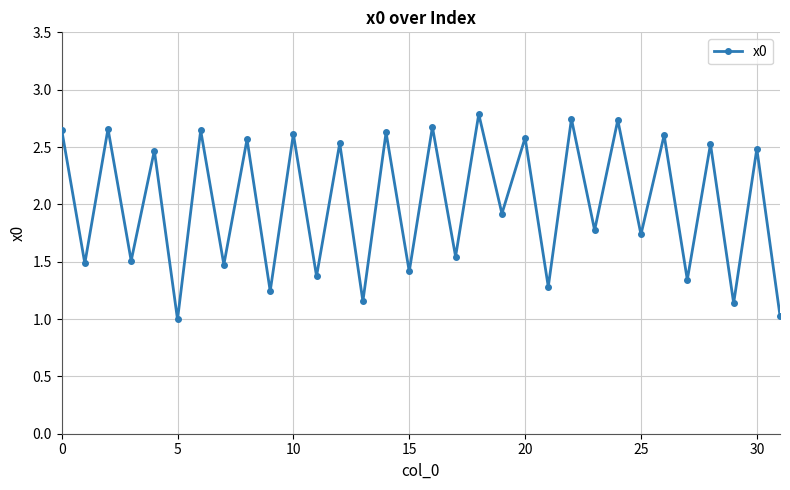

How many points are higher than both their immediate neighbors (excluding endpoints)?

15